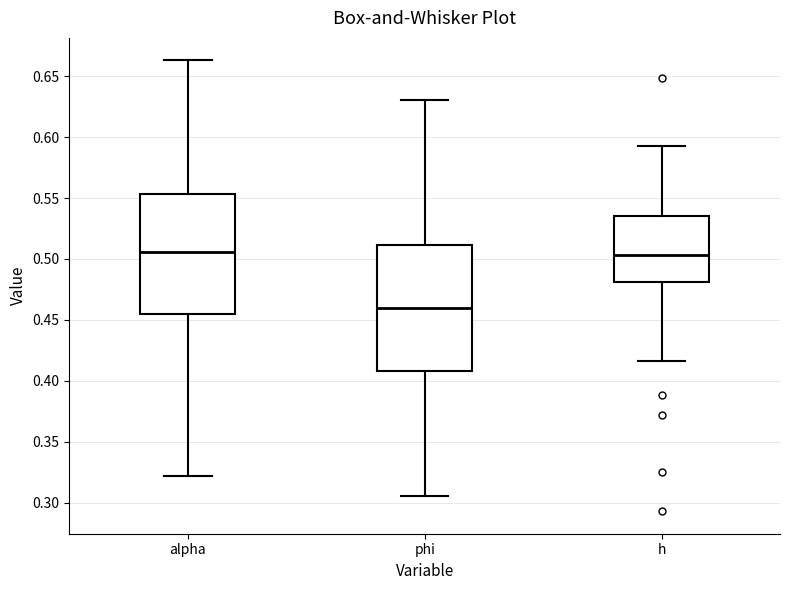

Which box's median line is the lowest?

phi